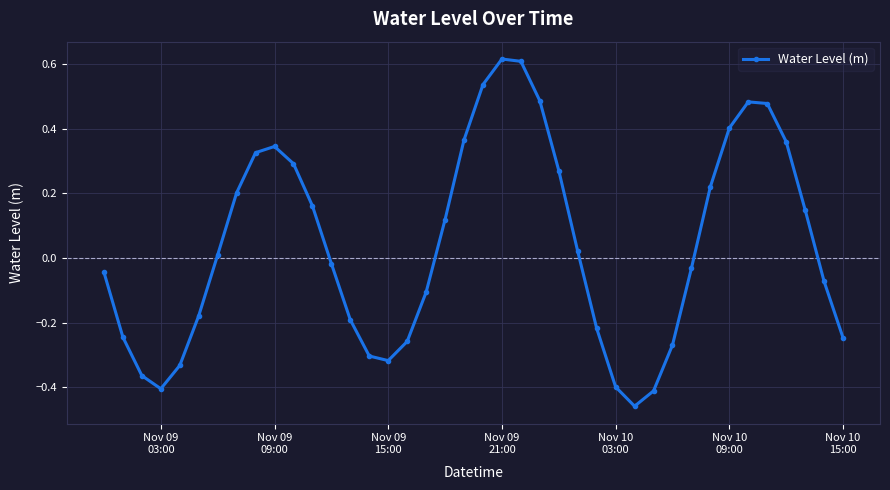

Does the chart have visible grid lines?

Yes